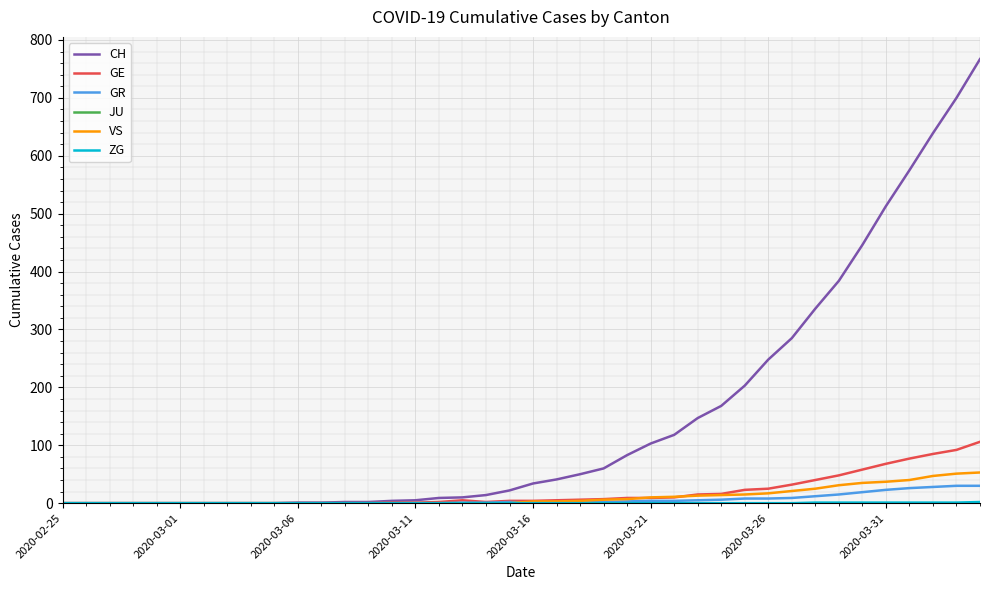

Which series has the widest spread of values?

CH